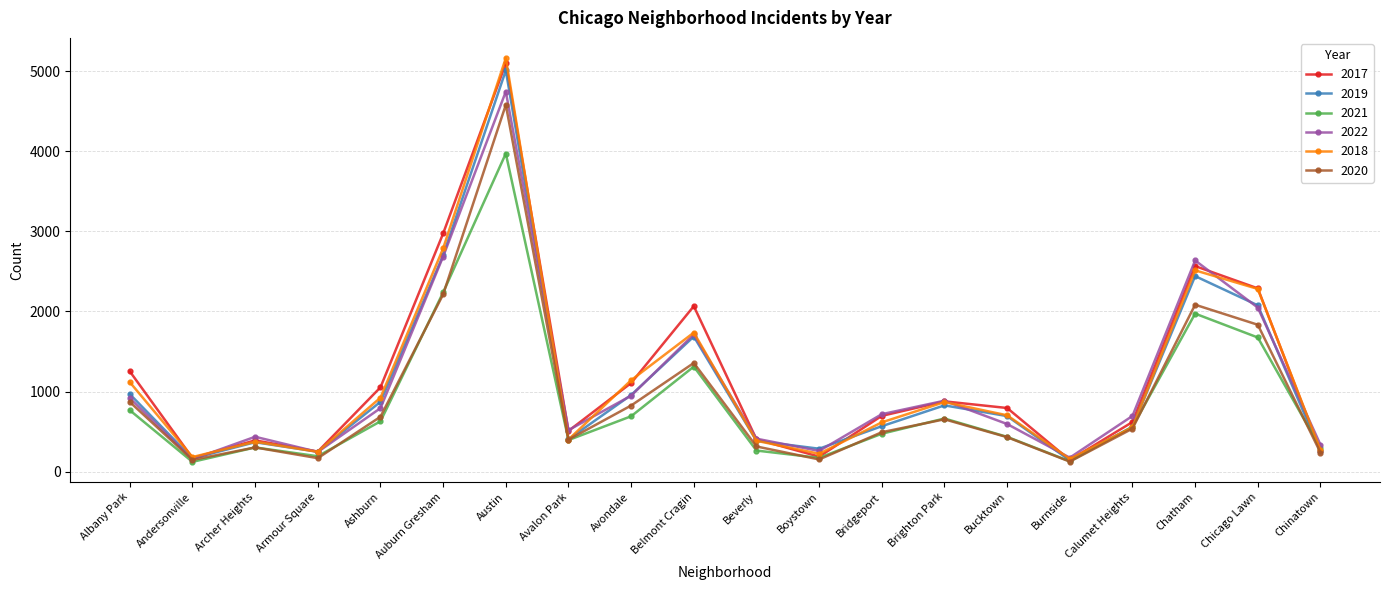

At how many categories does at least one series exceed 3628?

1